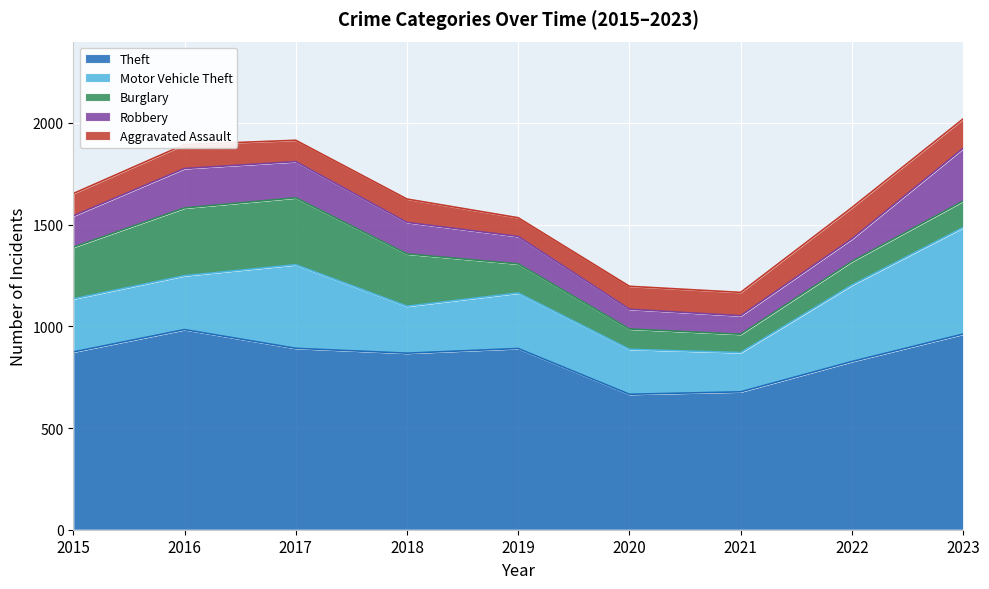

Read the Motor Vehicle Theft value at 2018.

231